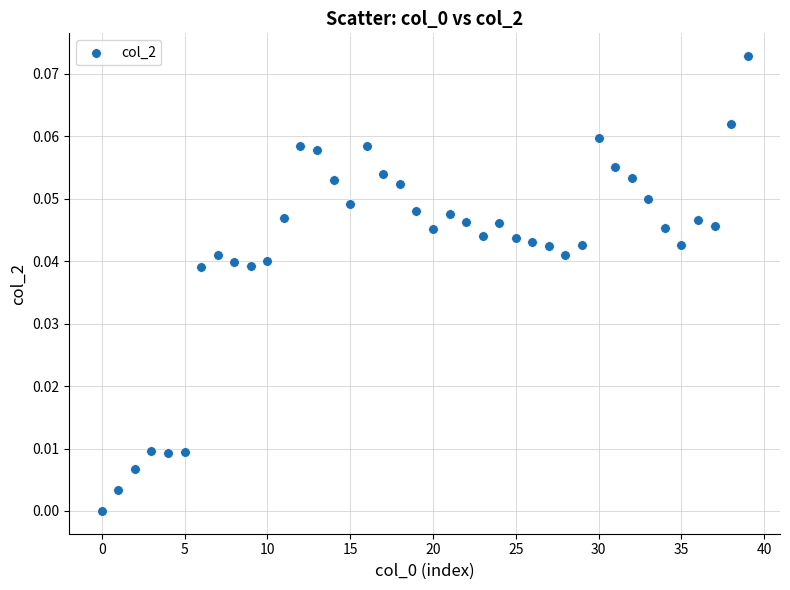

How many points are shown in the scatter plot?

40